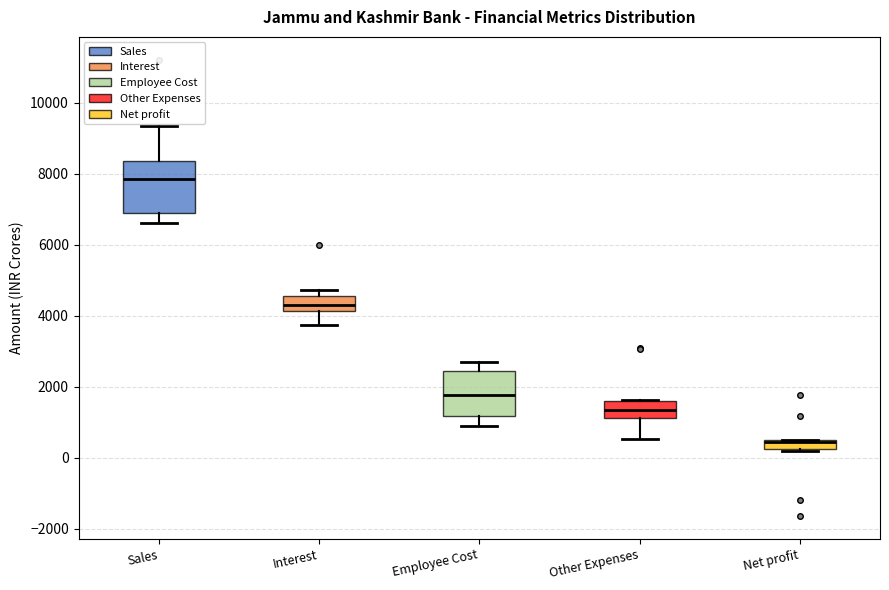

Where does the lower whisker of the box for Employee Cost end on the y-axis? The values are not printed on the chart, so give them approximately, as read against the axis.

800